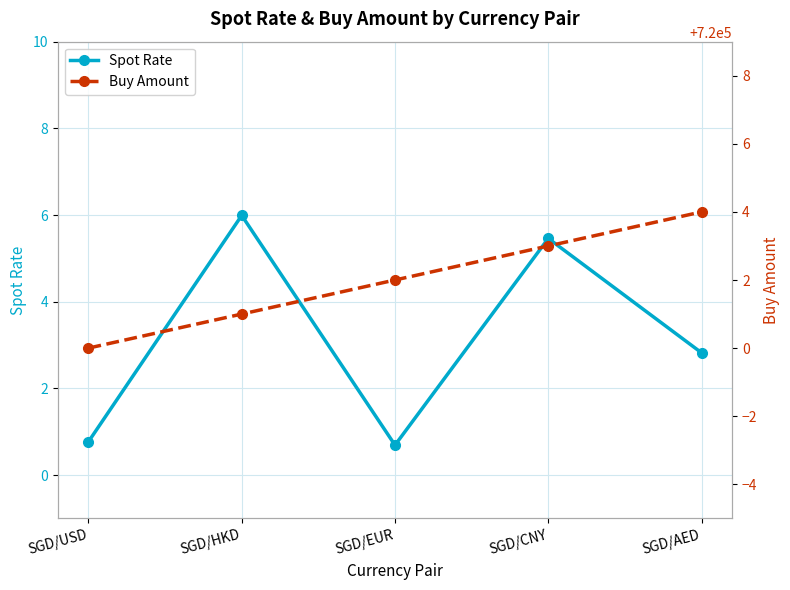

Is the value of Spot Rate at SGD/EUR greater than the value of Buy Amount at SGD/AED?

No